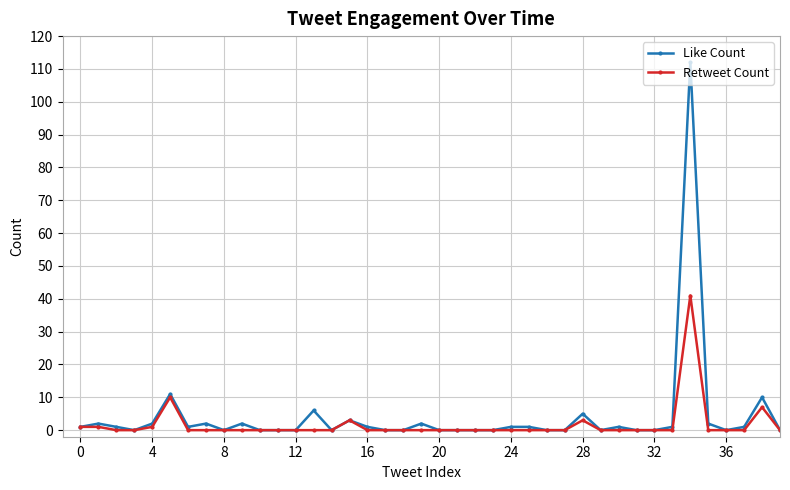

Count the number of data series in this chart.

2